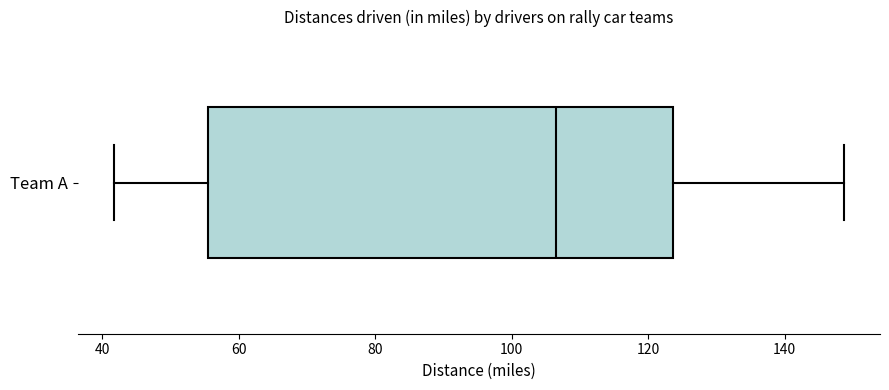

Transcribe this box plot: give where the median line is, the range the box spans, and where the two whiskers end, as read against the x-axis. The values are not printed on the chart, so give them approximately, as read against the axis.

median 106, box 56 to 124, whiskers 42 to 148